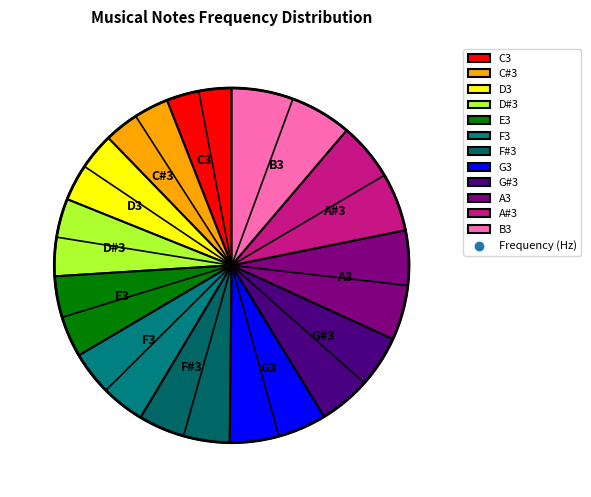

What is the ratio of the value at C#3 to the value at G3?

0.7